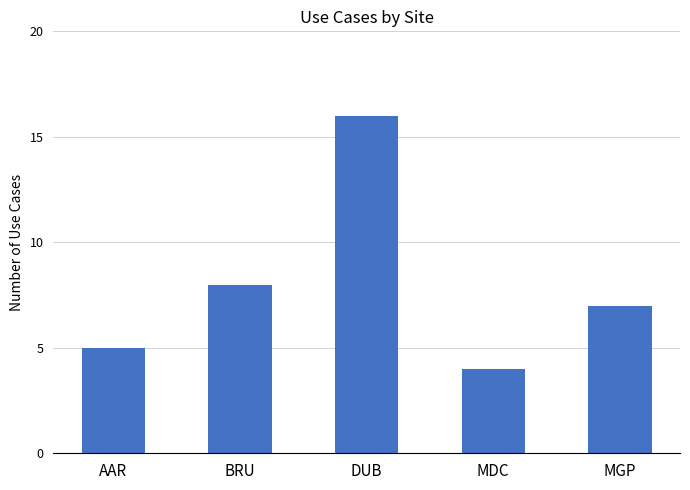

What is the greatest value displayed?

16